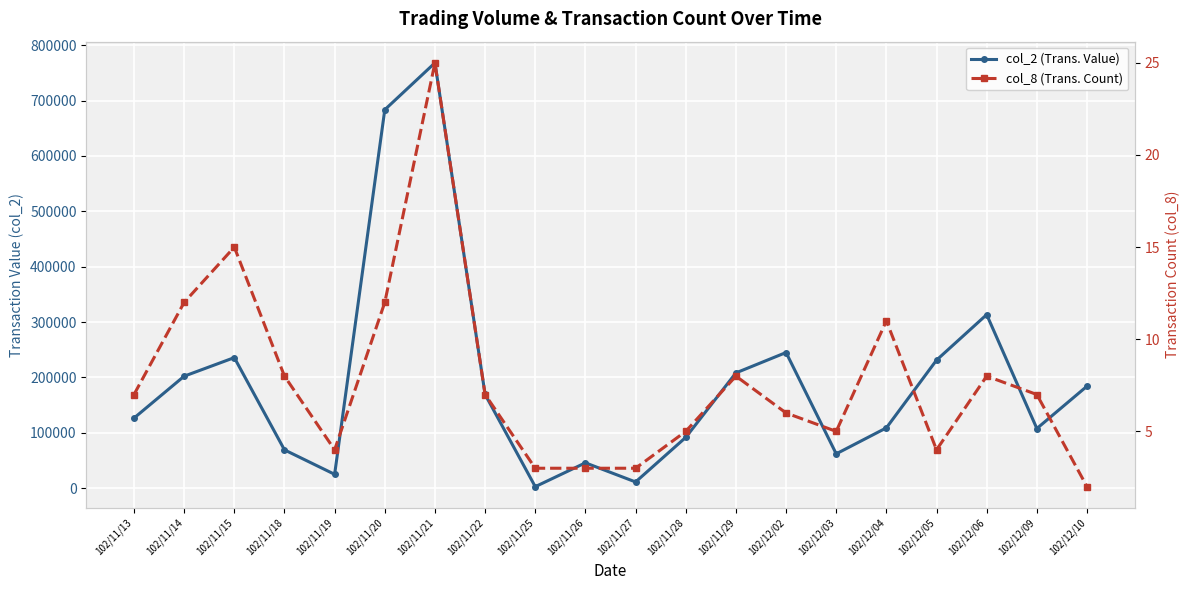

How many interior local valleys does the col_8 (Trans. Count) series have?

3